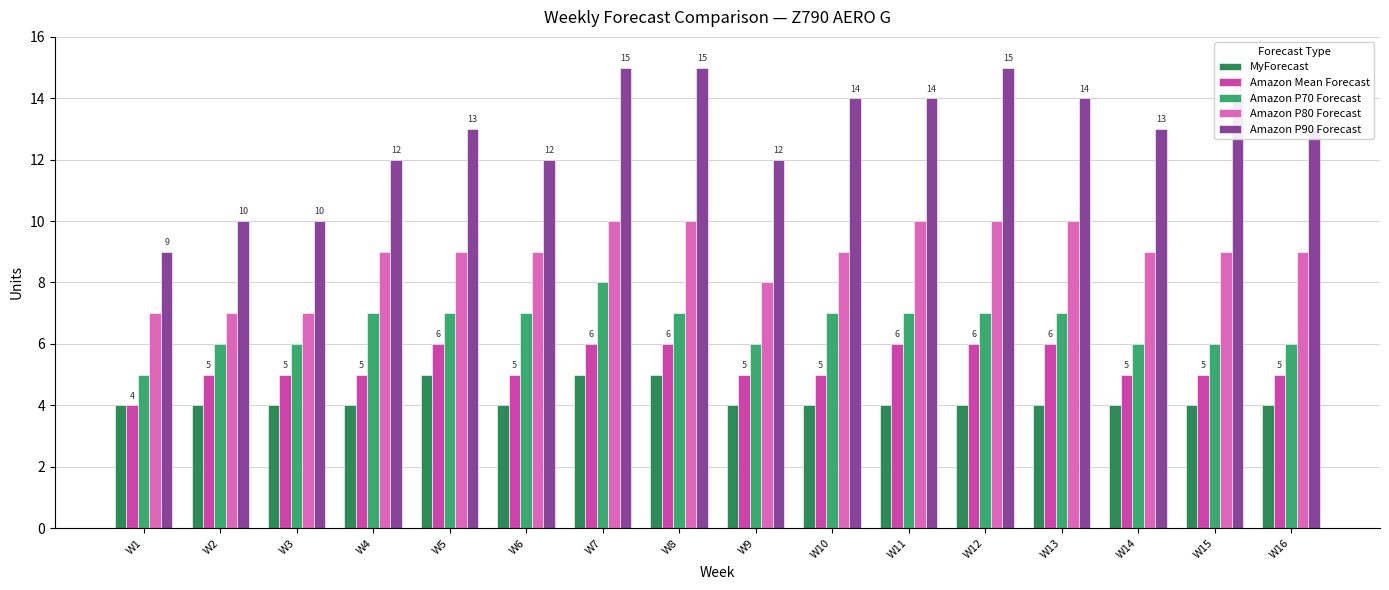

Reading left to right, what are all the values shown in this chart?

MyForecast: W1=4	W2=4	W3=4	W4=4	W5=5	W6=4	W7=5	W8=5	W9=4	W10=4	W11=4	W12=4	W13=4	W14=4	W15=4	W16=4
Amazon Mean Forecast: W1=4	W2=5	W3=5	W4=5	W5=6	W6=5	W7=6	W8=6	W9=5	W10=5	W11=6	W12=6	W13=6	W14=5	W15=5	W16=5
Amazon P70 Forecast: W1=5	W2=6	W3=6	W4=7	W5=7	W6=7	W7=8	W8=7	W9=6	W10=7	W11=7	W12=7	W13=7	W14=6	W15=6	W16=6
Amazon P80 Forecast: W1=7	W2=7	W3=7	W4=9	W5=9	W6=9	W7=10	W8=10	W9=8	W10=9	W11=10	W12=10	W13=10	W14=9	W15=9	W16=9
Amazon P90 Forecast: W1=9	W2=10	W3=10	W4=12	W5=13	W6=12	W7=15	W8=15	W9=12	W10=14	W11=14	W12=15	W13=14	W14=13	W15=14	W16=13